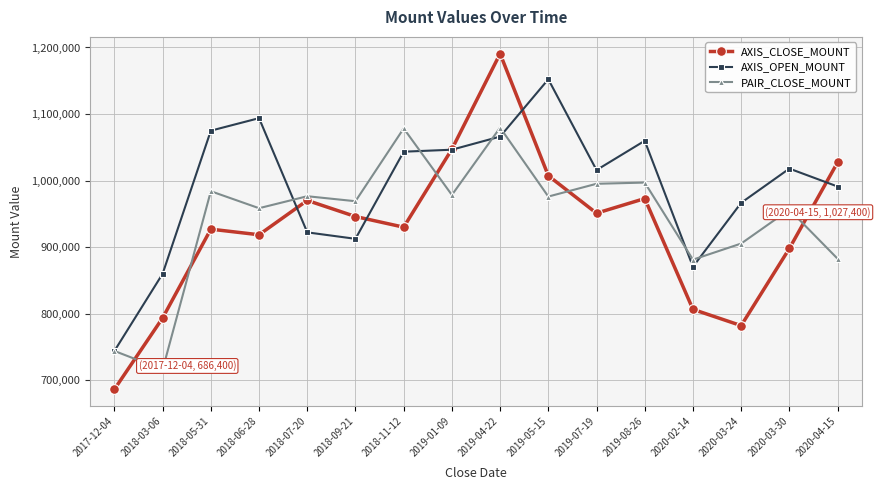

What position from the left is 2018-09-21?

6